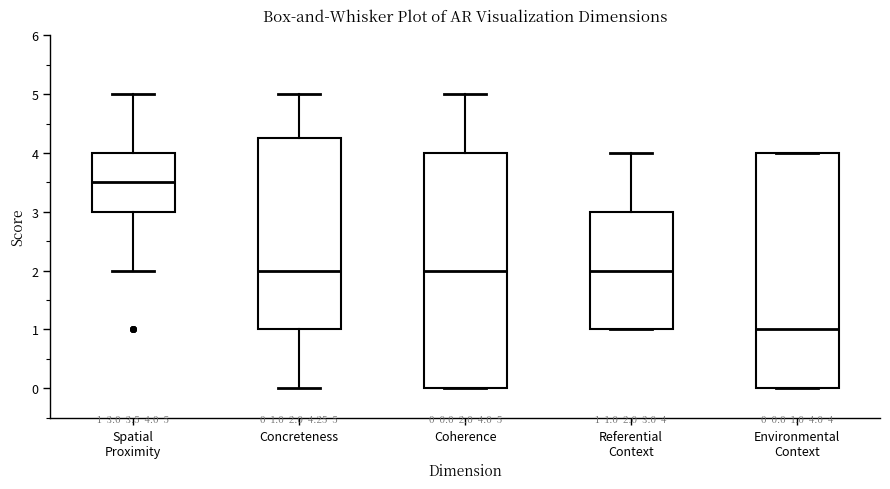

Which box has the lowest median line?

Environmental Context